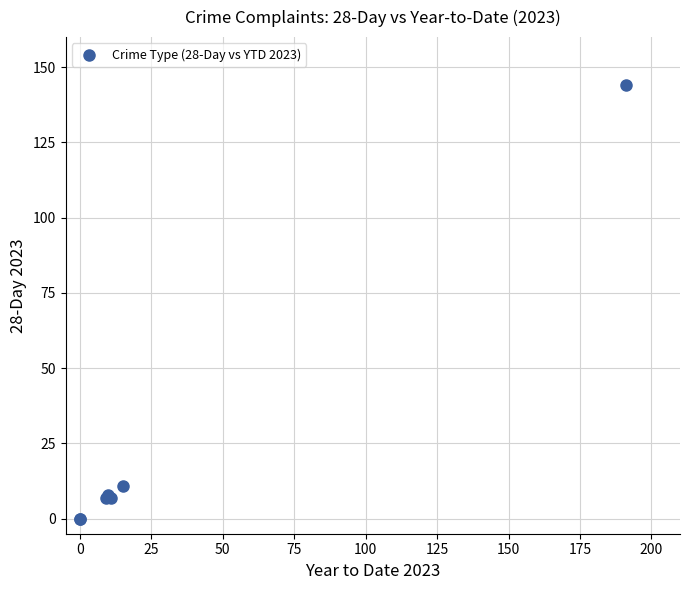

What Y value in the scatter plot is closest to 72?

11